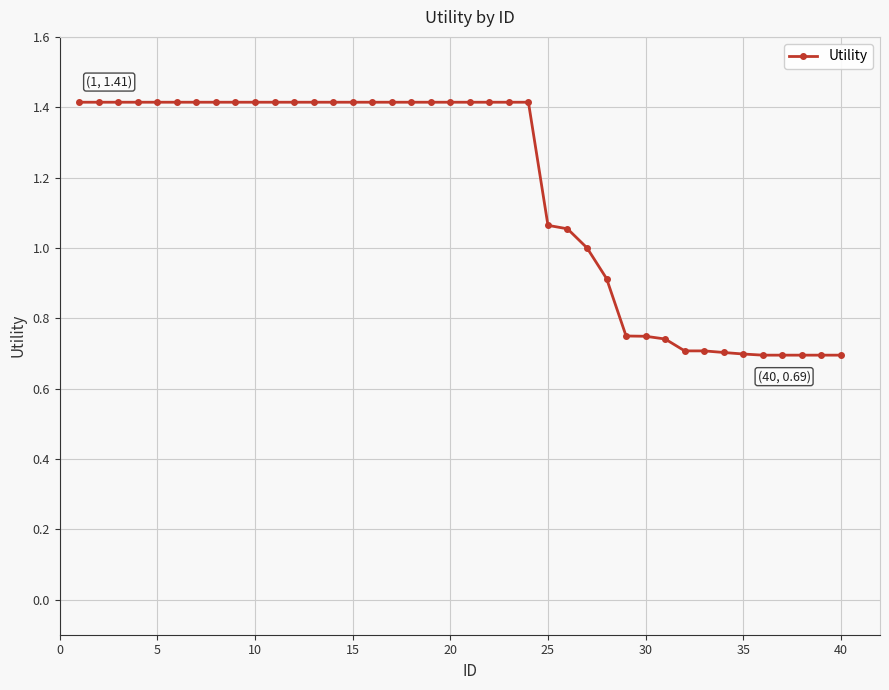

What is the sum of all values?

46.5